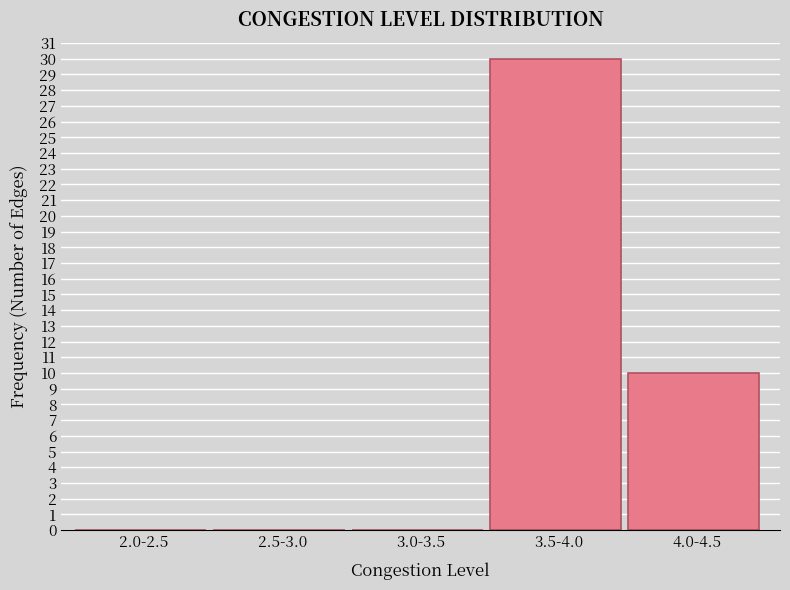

Reading left to right, transcribe all the data shown in this chart.

2.0-2.5=0	2.5-3.0=0	3.0-3.5=0	3.5-4.0=30	4.0-4.5=10